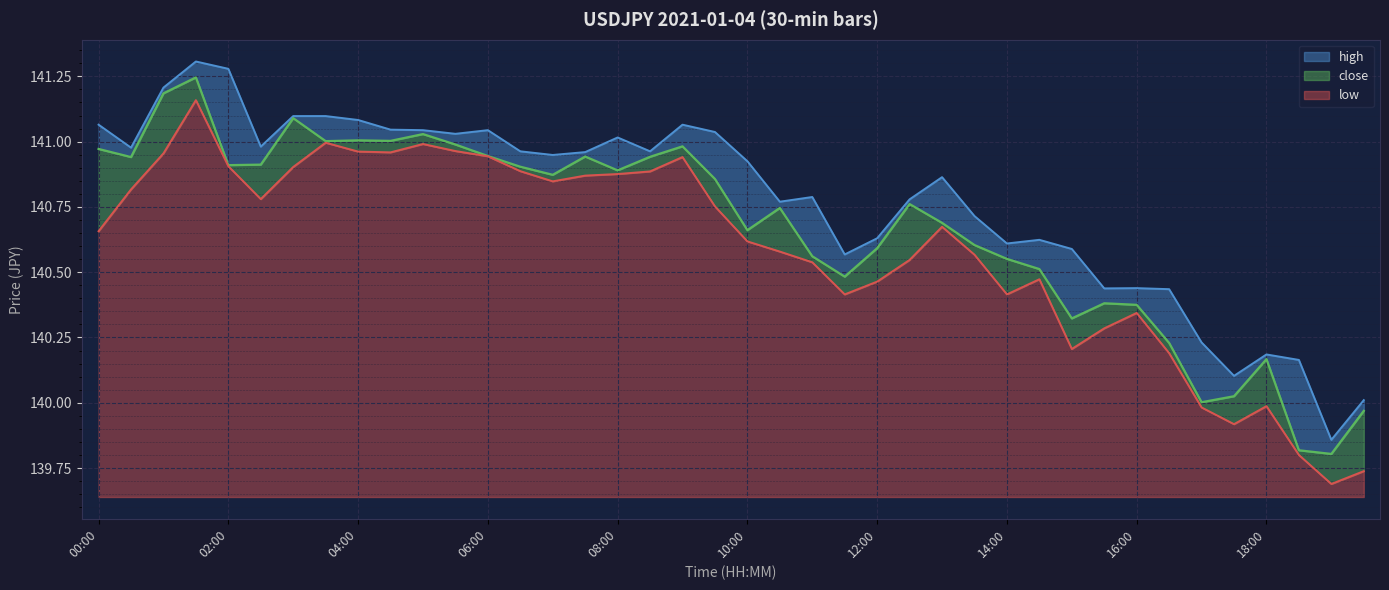

At which category does high reach its first local peak?

01:30